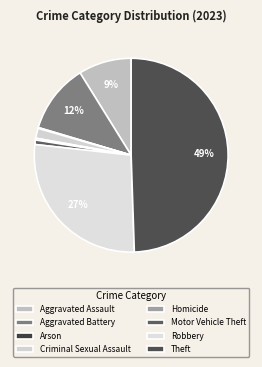

How many segments does this pie chart have?

8